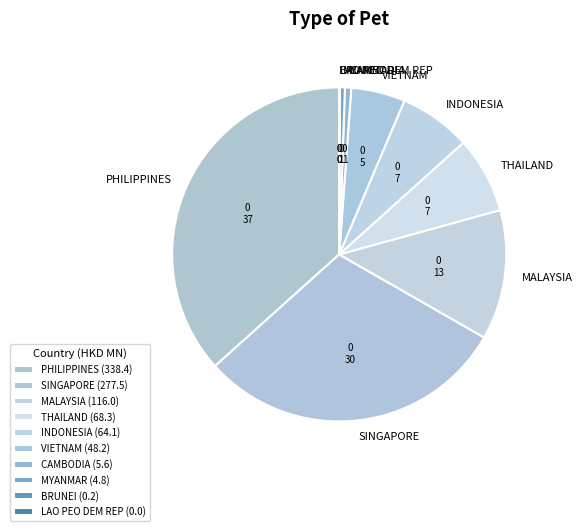

Between CAMBODIA and THAILAND, which is larger?

THAILAND